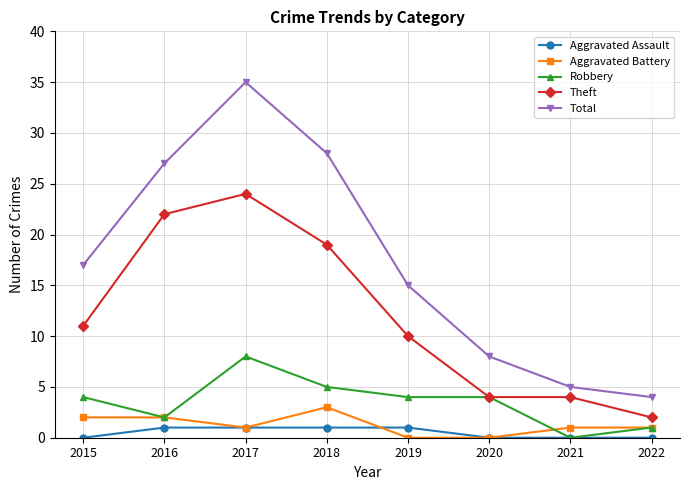

What is the value of the Total point at the 7th from the left?

5